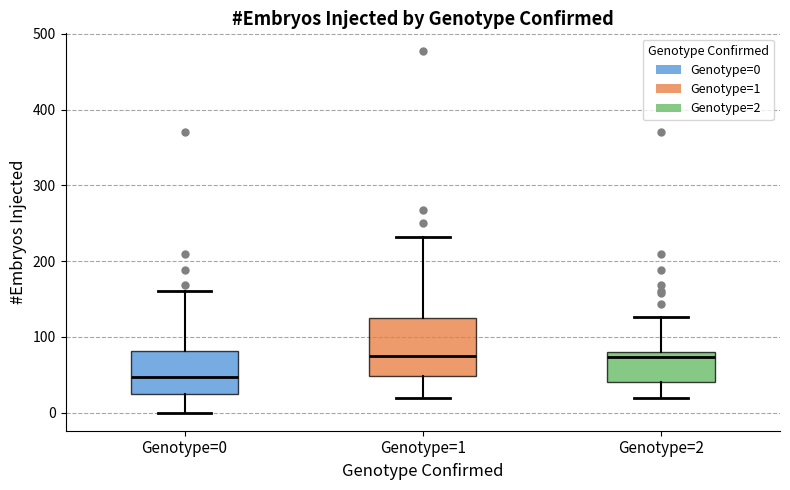

Where does the median line of the box for Genotype=2 sit on the y-axis? The values are not printed on the chart, so give them approximately, as read against the axis.

70